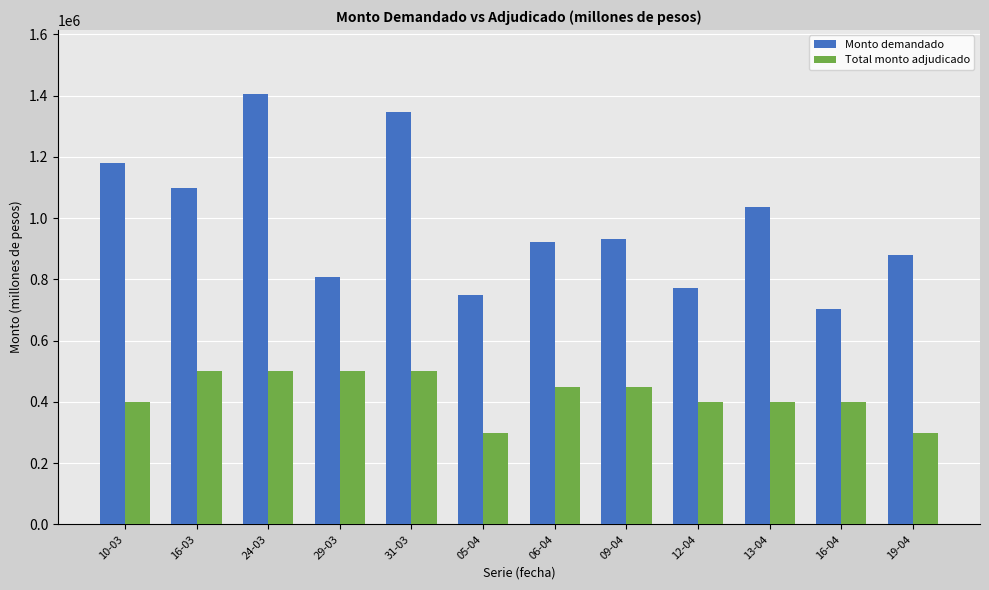

What position from the right is 06-04?

6